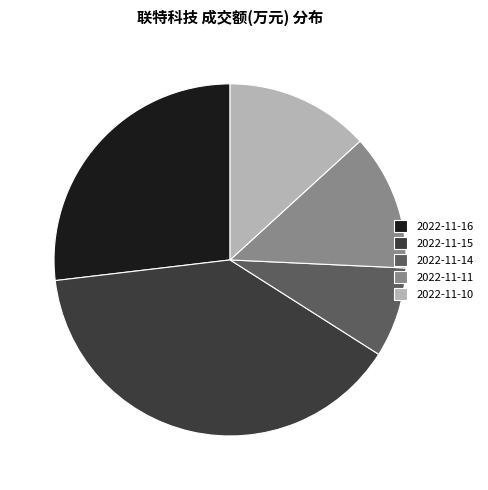

Is there any slice that represents more than half of the pie?

No